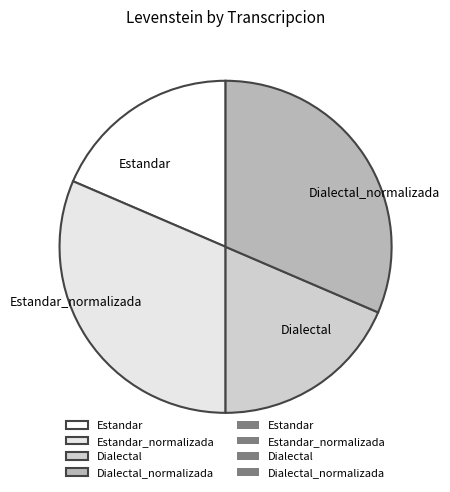

Does any single category account for the majority?

No